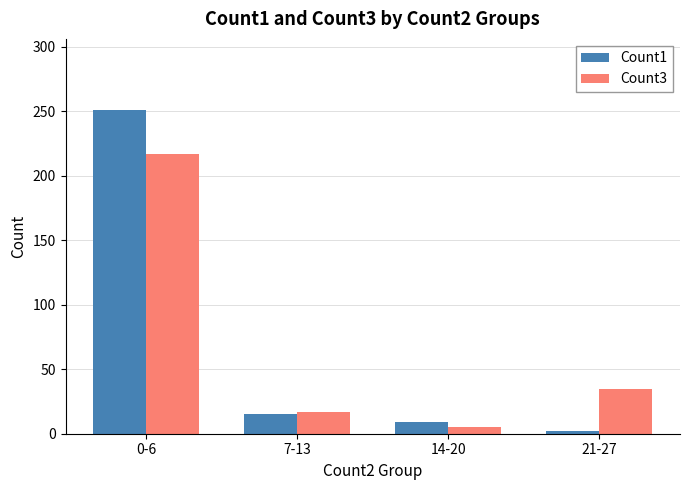

Is it true that Count3 equals 29 at 7-13?

False